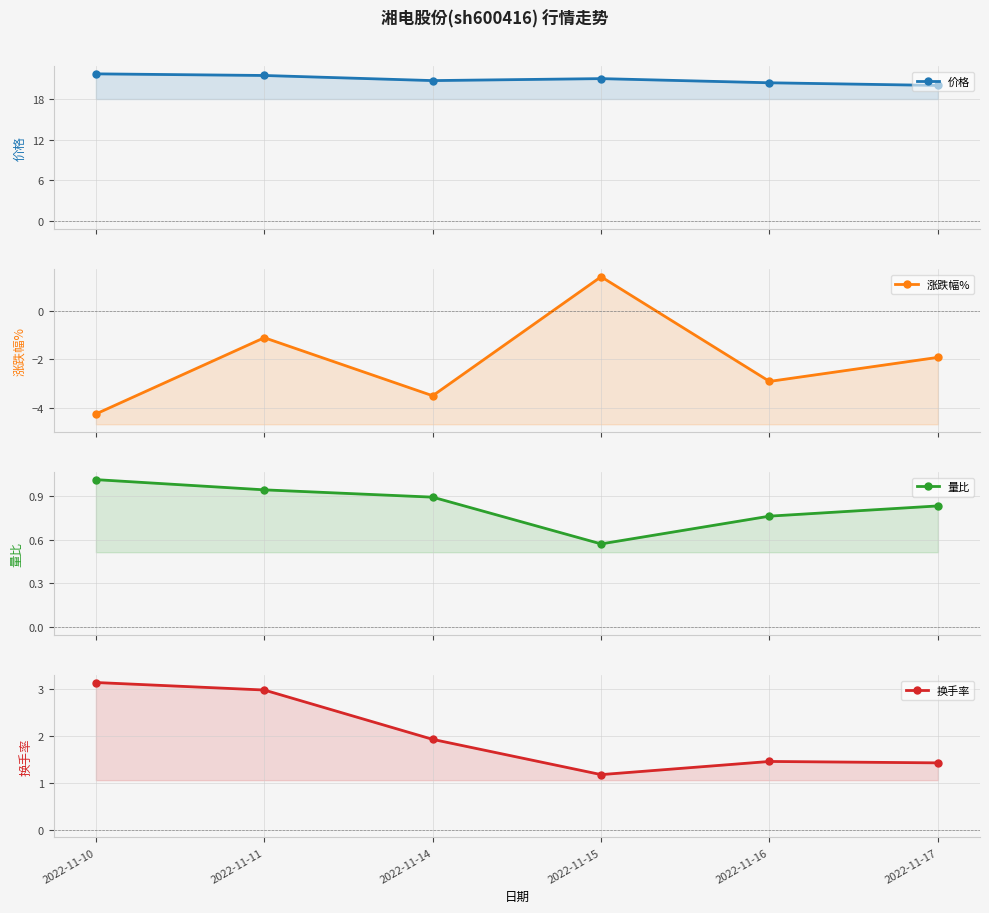

What is the maximum value shown in the chart?

21.6